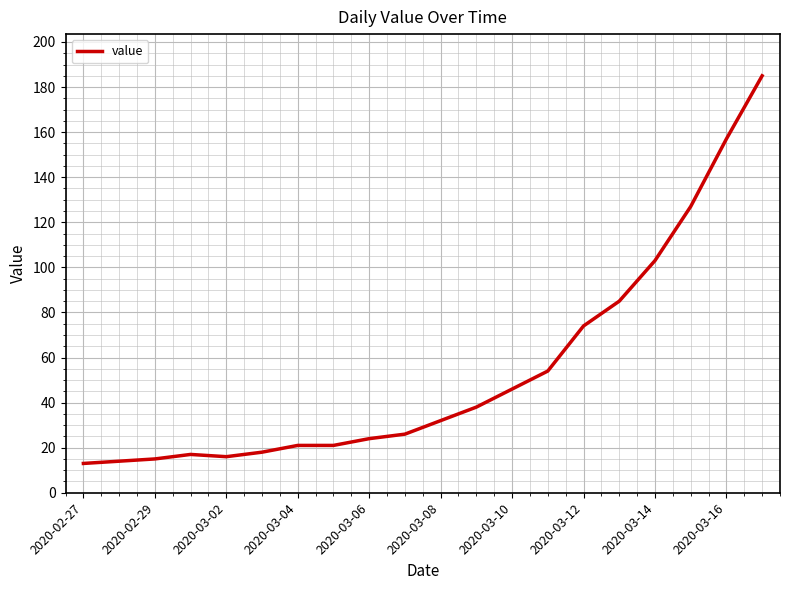

What is the minimum value shown in the chart?

13